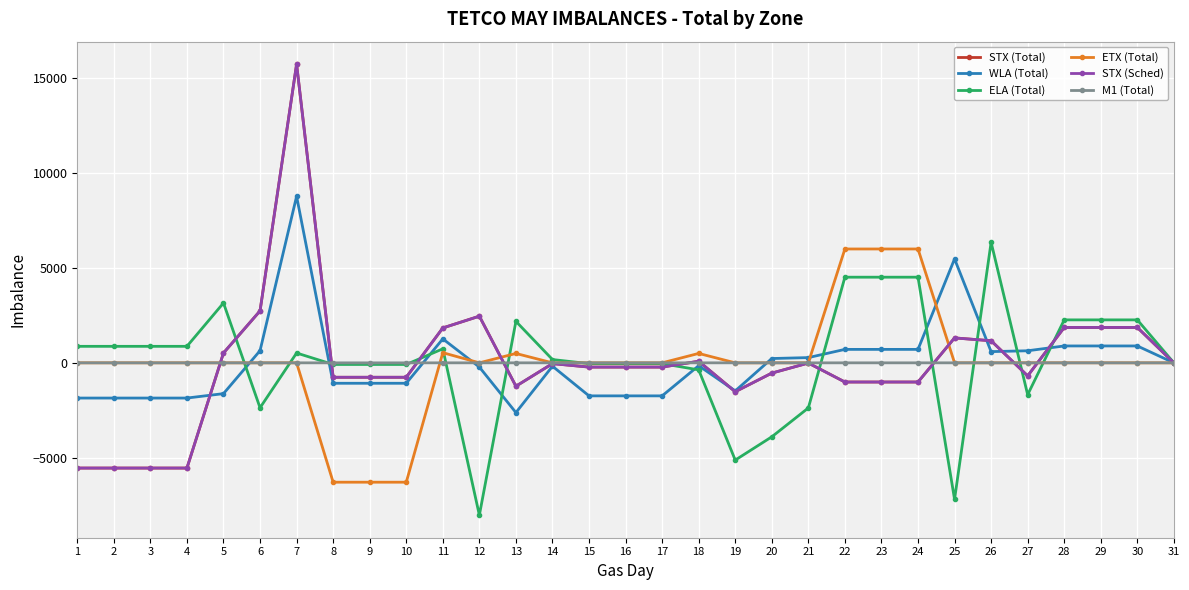

What is the spread (max minus min) of values at 6?

5107